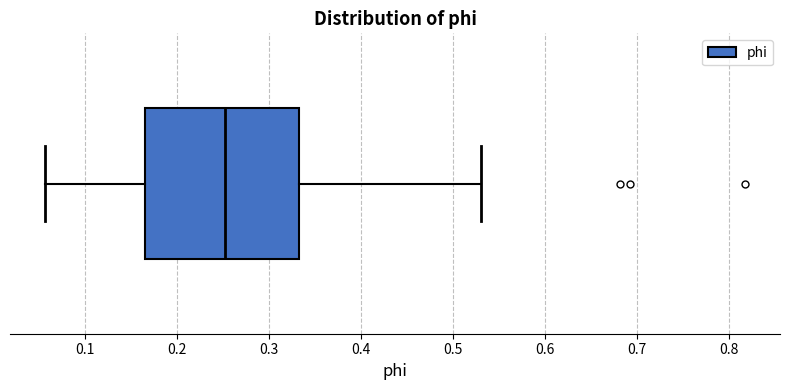

Read this box plot against the x-axis: the position of the median line, the range covered by the box, and the ends of both whiskers. The values are not printed on the chart, so give them approximately, as read against the axis.

median 0.25, box 0.17 to 0.33, whiskers 0.06 to 0.53